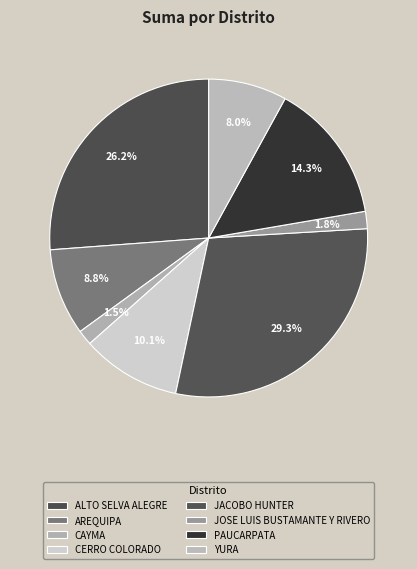

How many slices are in this pie chart?

8